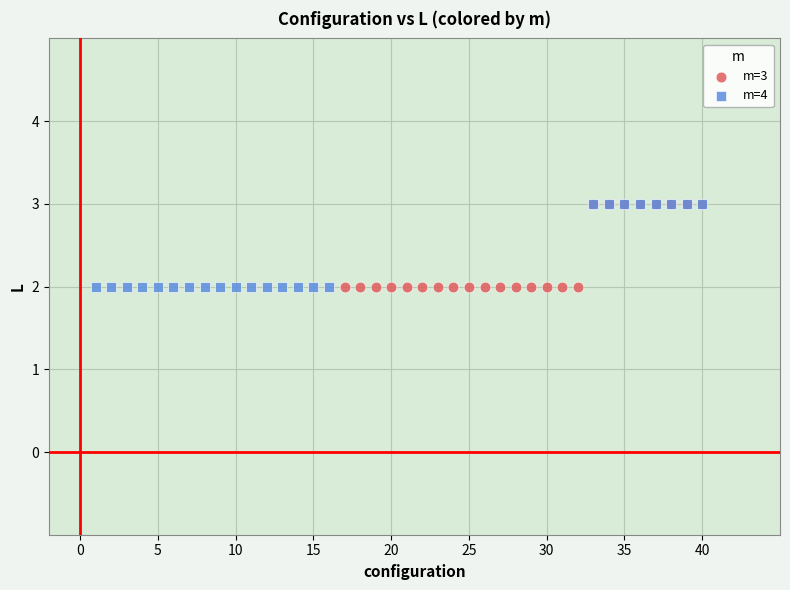

What are all the series names shown in the legend?

m=3, m=4